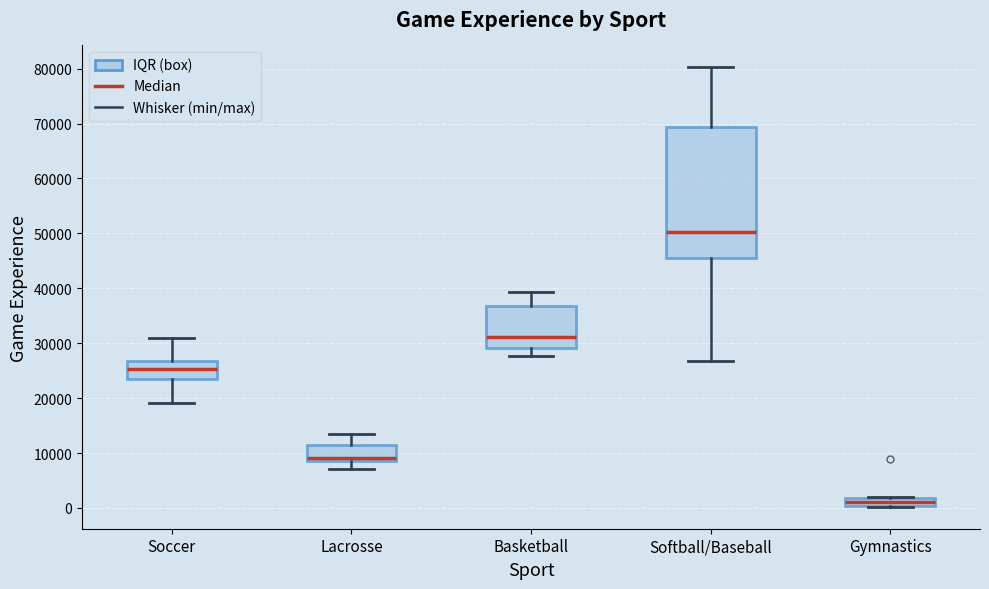

Which box is the tallest, from its lower edge to its upper edge?

Softball/Baseball